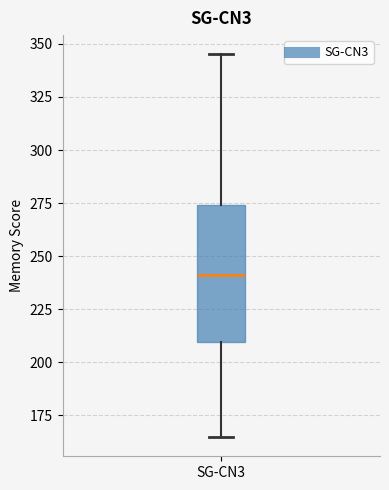

Transcribe this box plot: give where the median line is, the range the box spans, and where the two whiskers end, as read against the y-axis. The values are not printed on the chart, so give them approximately, as read against the axis.

median 240, box 210 to 275, whiskers 165 to 345